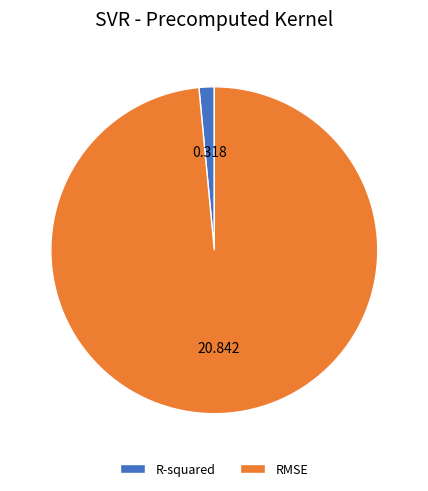

Rank the categories by value from lowest to highest.

R-squared, RMSE